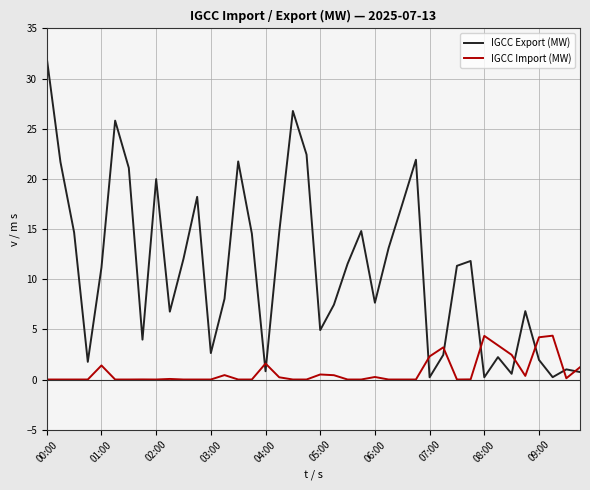

Rank the series by their average value, from lowest to highest.

IGCC Import (MW), IGCC Export (MW)